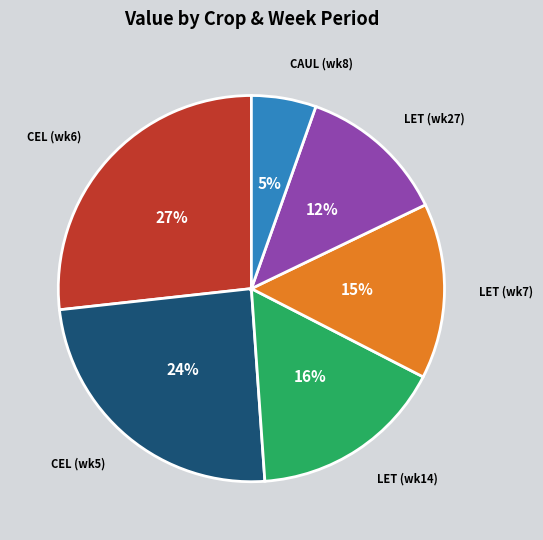

How many slices are in this pie chart?

6